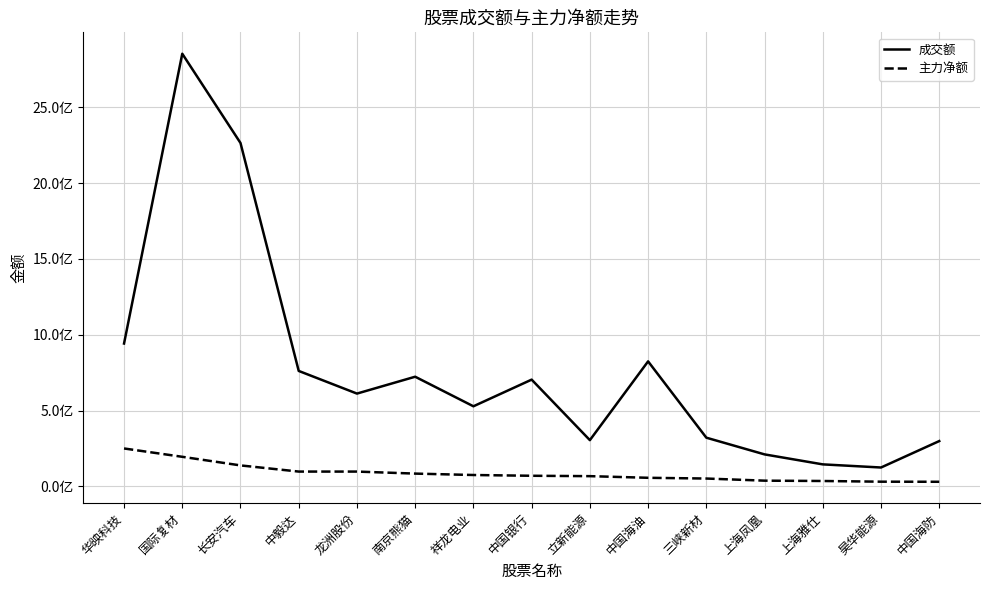

Reading right to left, what are all the values shown in this chart?

成交额: 中国海防=298642211	昊华能源=124270810	上海雅仕=144940728	上海凤凰=210796577	三峡新材=321004802	中国海油=824338668	立新能源=304798075	中国银行=703969389	祥龙电业=528080275	南京熊猫=723096237	龙洲股份=611895150	中毅达=761271896	长安汽车=2264808222	国际复材=2853614066	华映科技=942076212
主力净额: 中国海防=30172620	昊华能源=30740476	上海雅仕=35298004	上海凤凰=37490482	三峡新材=51504784	中国海油=56422803	立新能源=67254992	中国银行=69777930	祥龙电业=74796705	南京熊猫=84068303	龙洲股份=97409520	中毅达=97440504	长安汽车=138143567	国际复材=194907843	华映科技=249860240